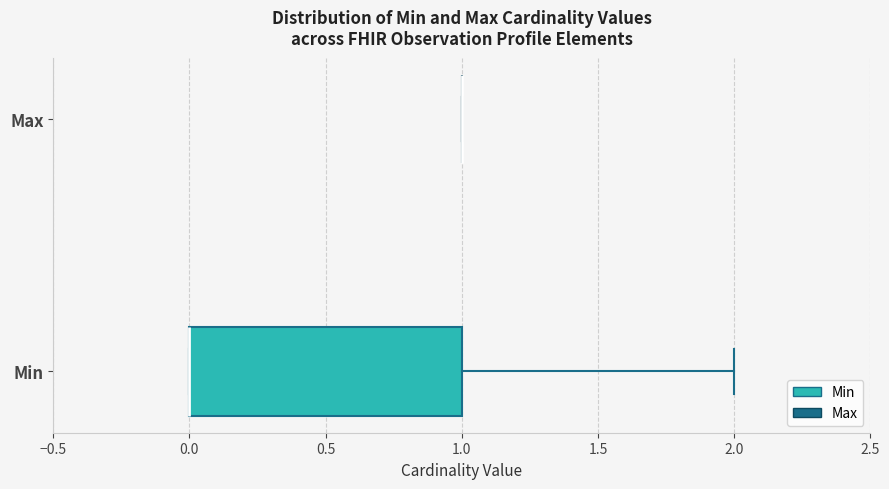

Reading bottom to top, transcribe this box plot: for each box, give where its median line is, the range the box spans, and where its two whiskers end, as read against the x-axis. The values are not printed on the chart, so give them approximately, as read against the axis.

Min: median 0 (drawn on the box's left edge), box 0 to 1, whiskers 0 to 2
Max: box collapsed to a line at 1, whiskers 1 to 1